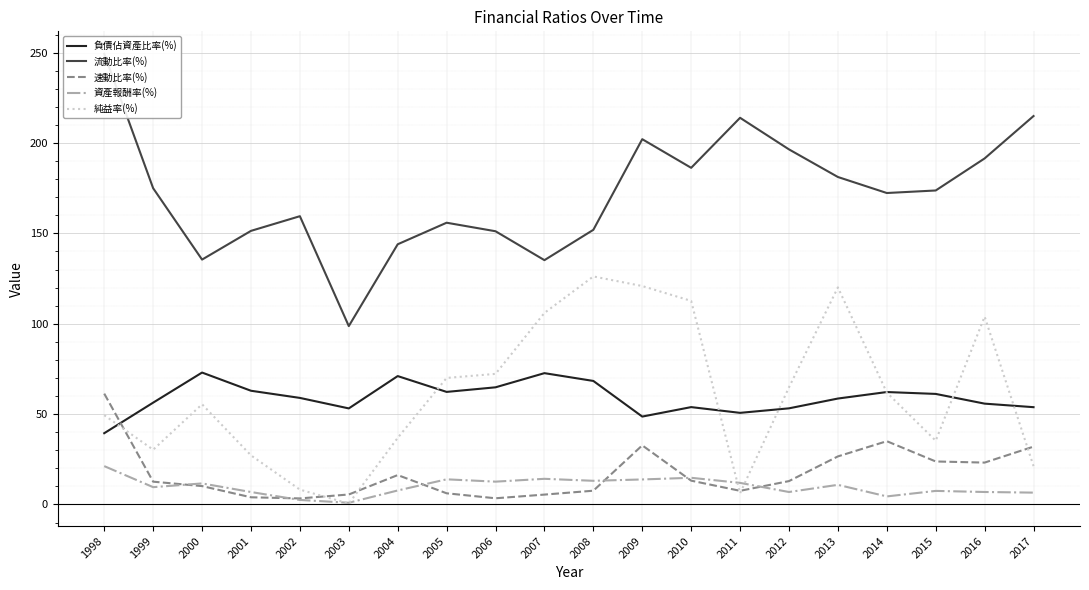

Where do 速動比率(%) and 資產報酬率(%) first cross each other?

1999 and 2000